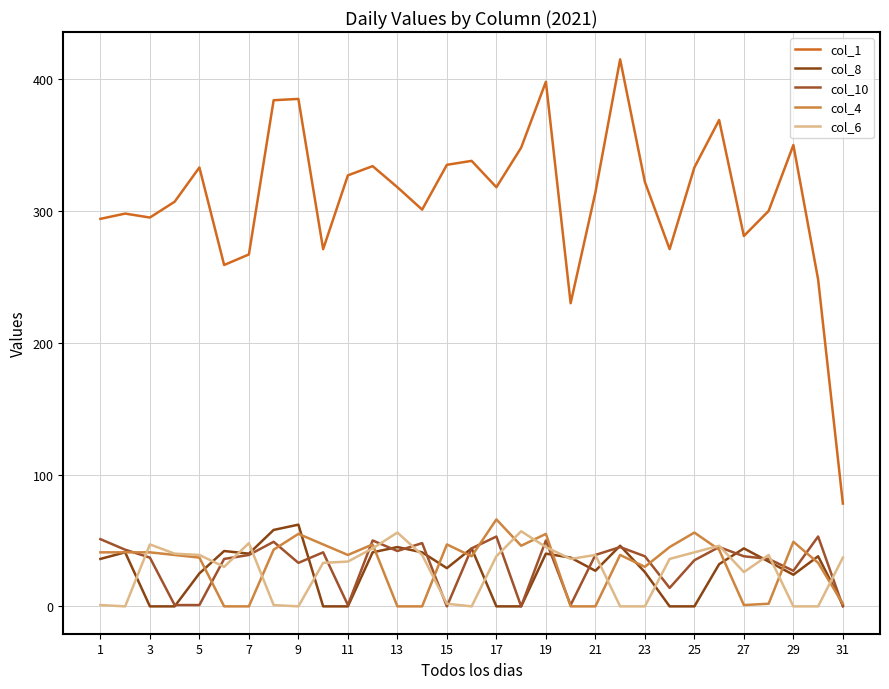

What is the sum of all col_4 values?

982